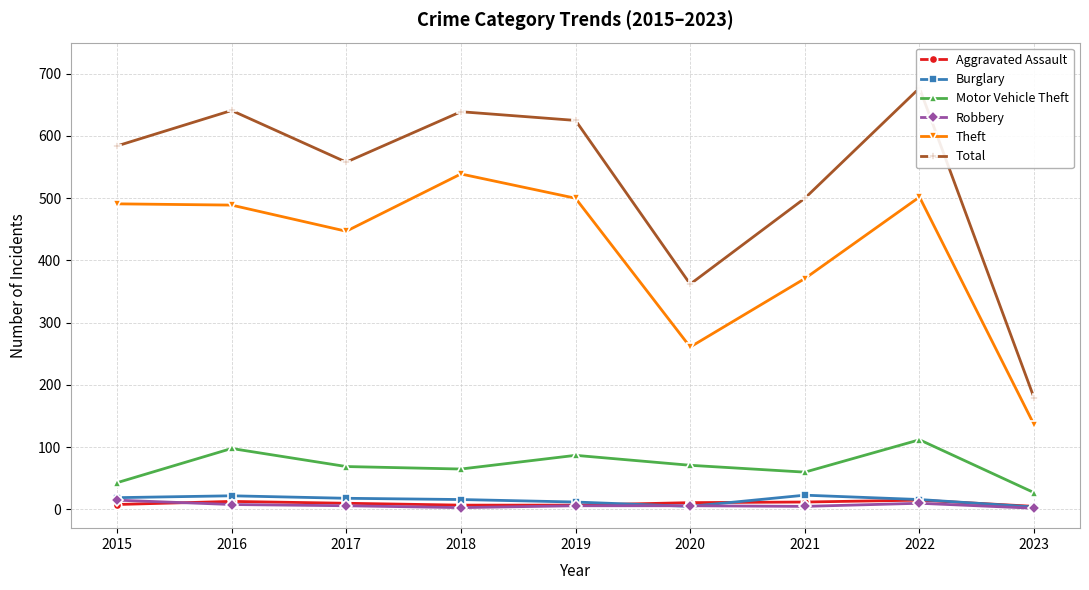

Where is Total nearest to the value 428?

2020